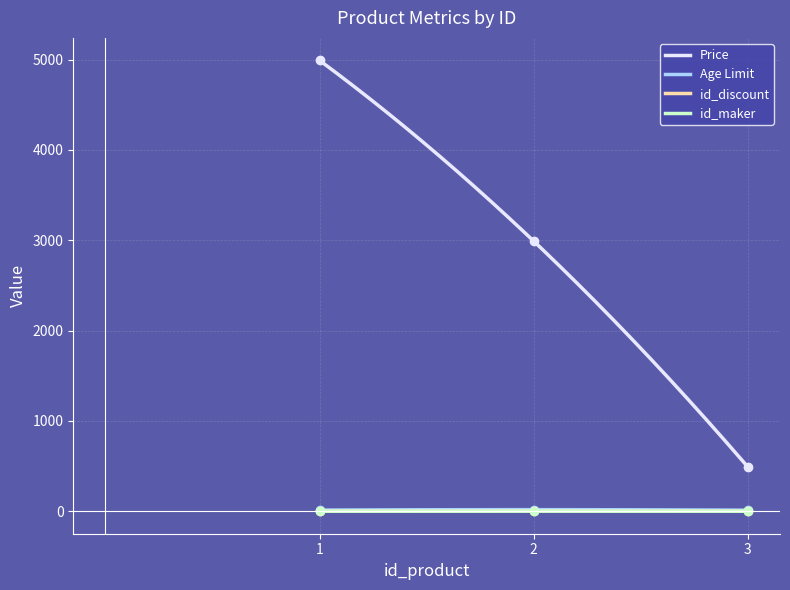

Which category has the highest value across all series?

1